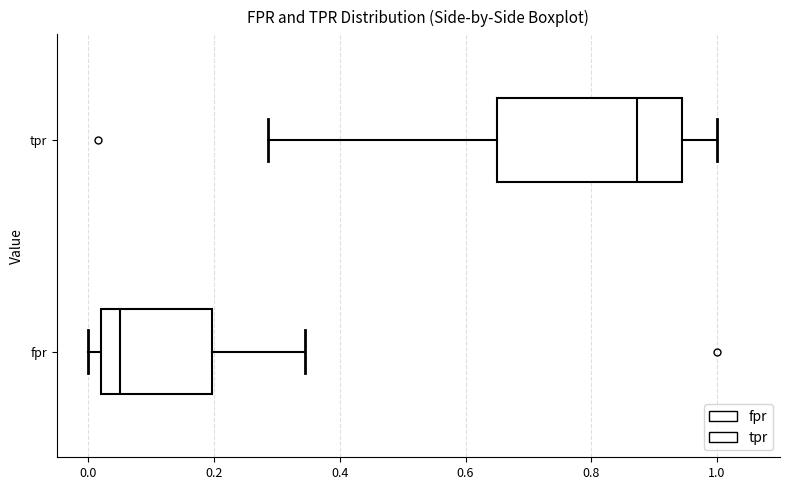

Where is the right edge of the box for tpr on the x-axis? The values are not printed on the chart, so give them approximately, as read against the axis.

0.94